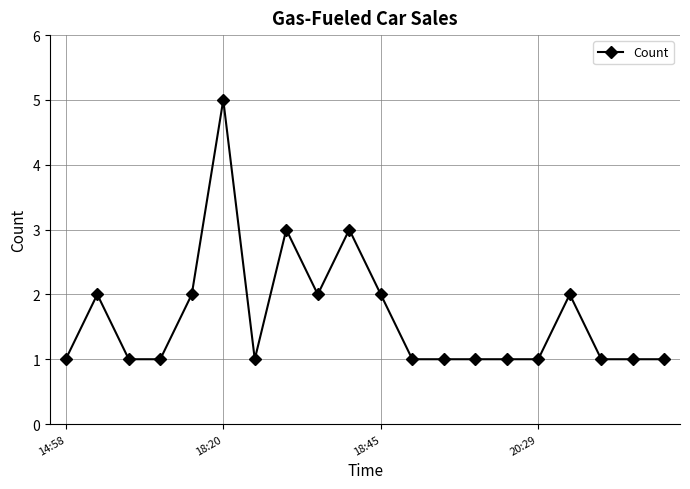

What is the value of the 17th point from the left?

2